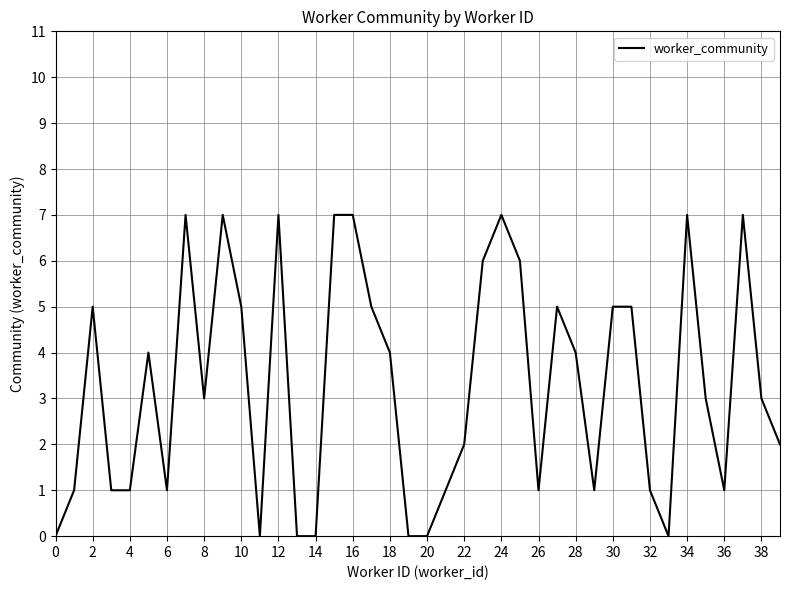

Reading left to right, what are all the values shown in this chart?

0	1	5	1	1	4	1	7	3	7	5	0	7	0	0	7	7	5	4	0	0	1	2	6	7	6	1	5	4	1	5	5	1	0	7	3	1	7	3	2